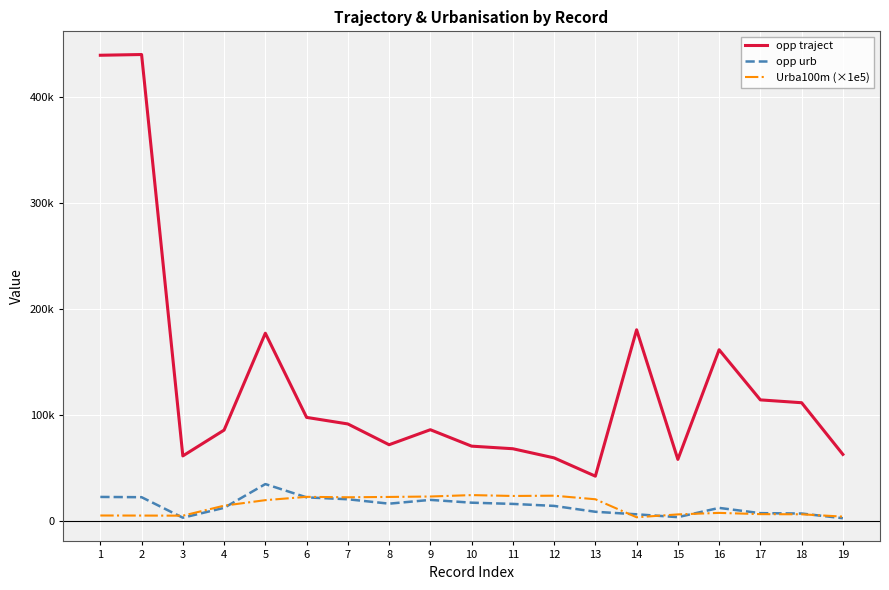

What are all the series names shown in the legend?

opp traject, opp urb, Urba100m (×1e5)